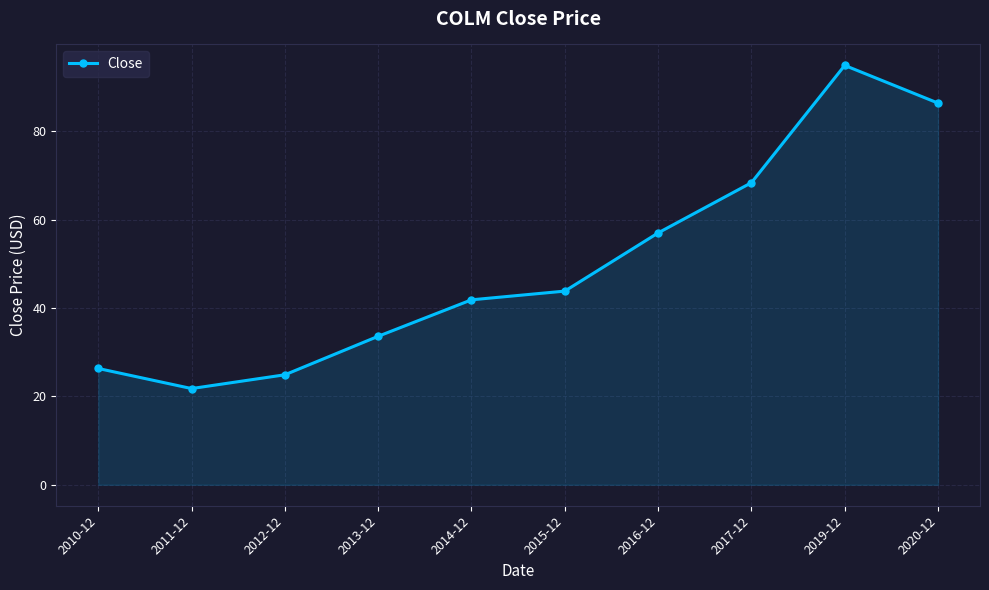

What is the change in value from 2017-12 to 2019-12?

+26.6